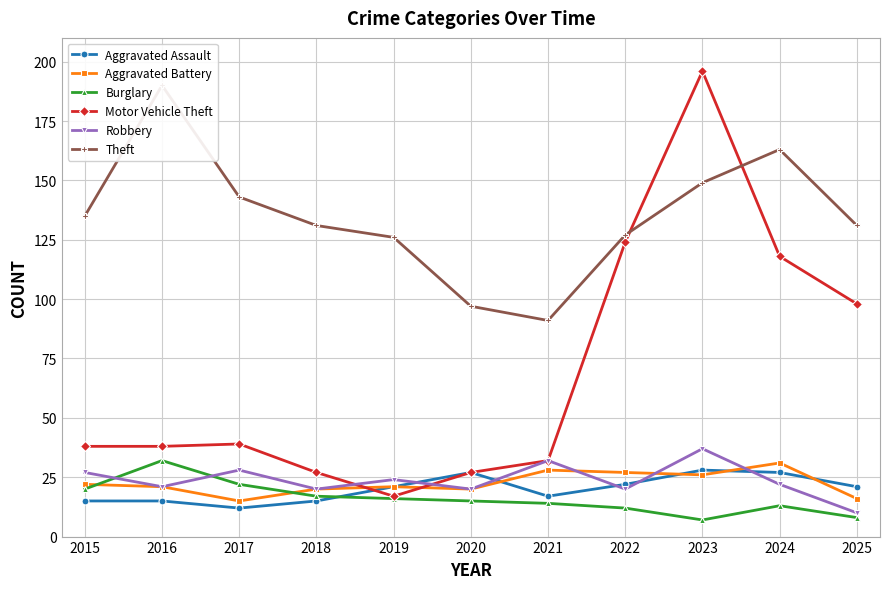

What is the minimum value for Motor Vehicle Theft?

17